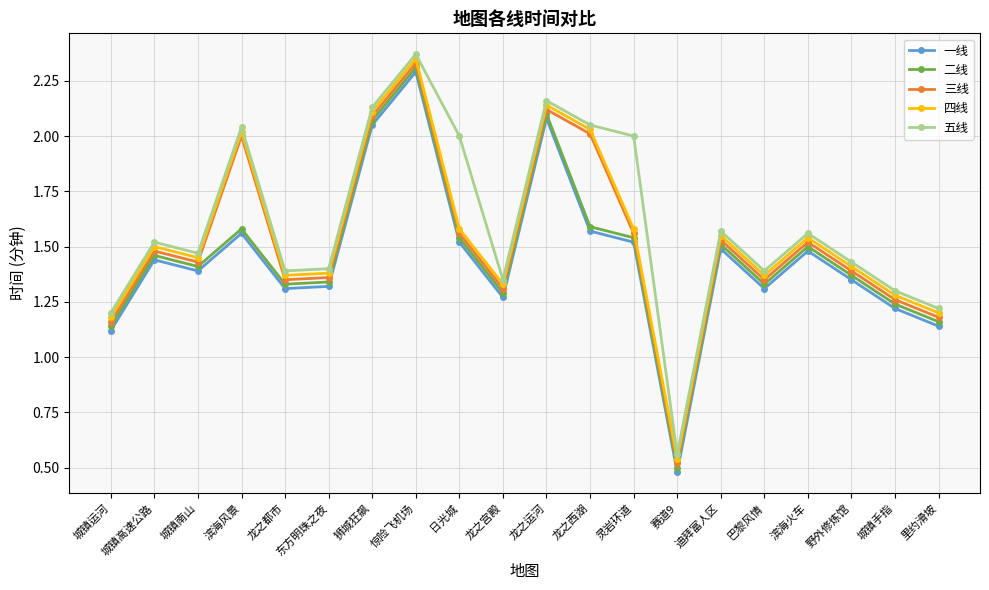

Which category has the lowest value across all series?

赛道9